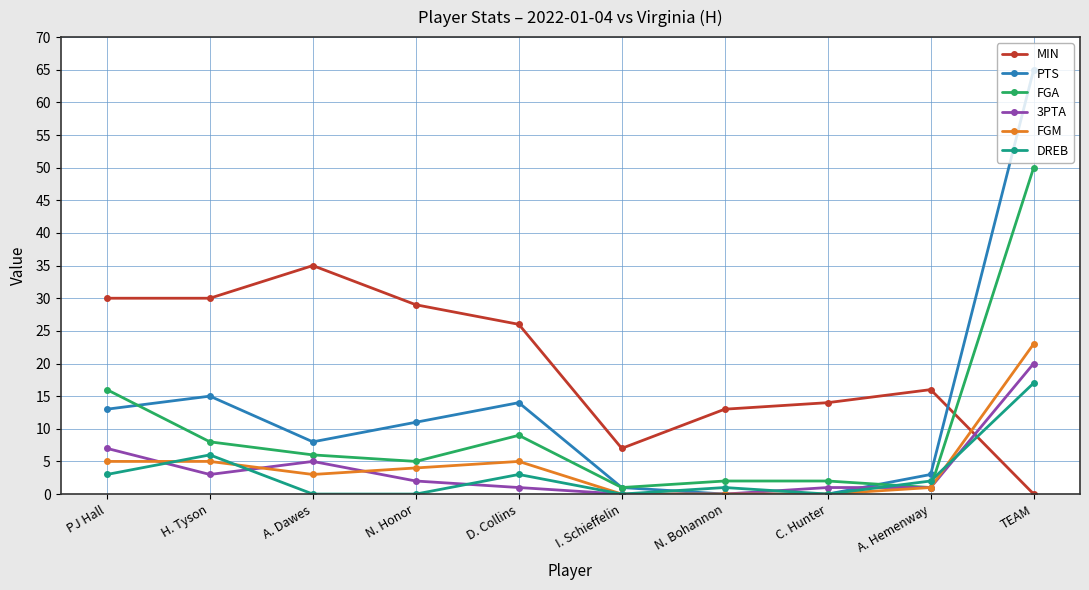

List the series in order of their peak value, highest first.

PTS, FGA, MIN, FGM, 3PTA, DREB